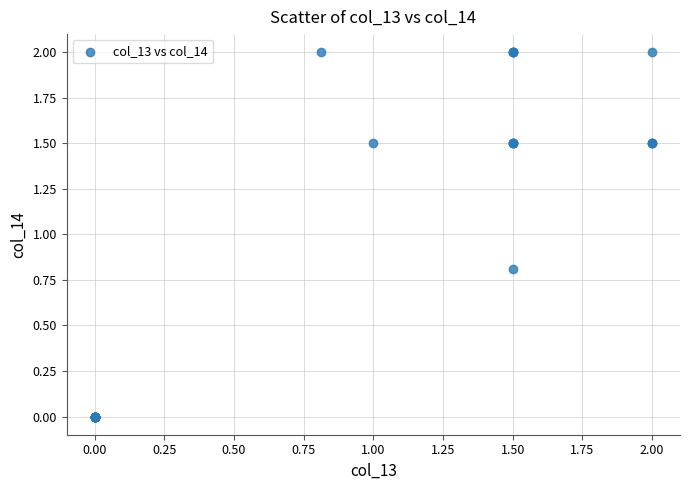

What Y value in the scatter plot is closest to 1?

0.8